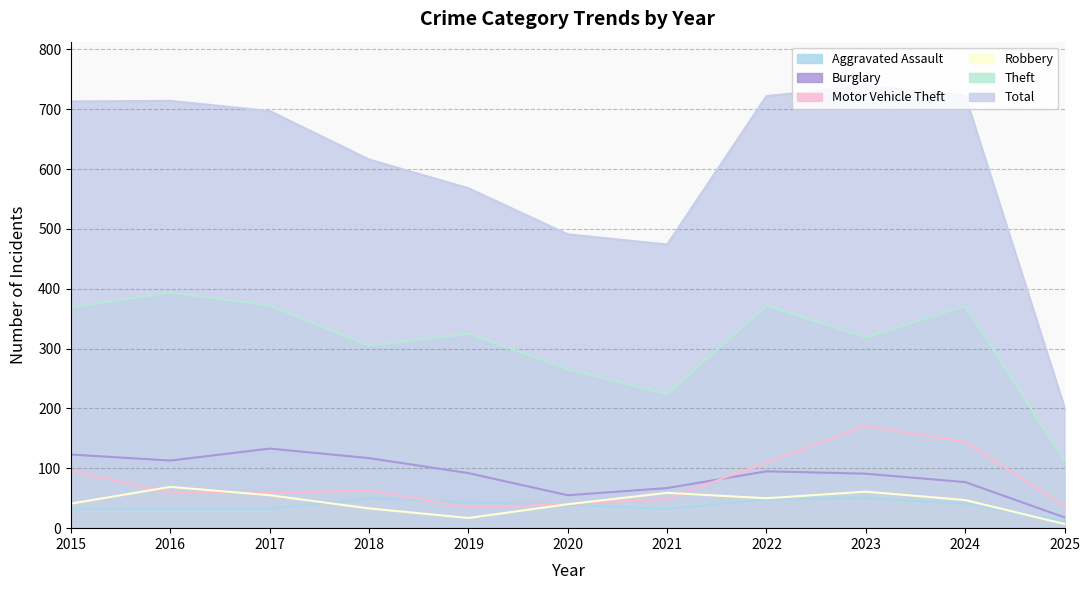

What value does the Aggravated Assault series have at 2015?

32